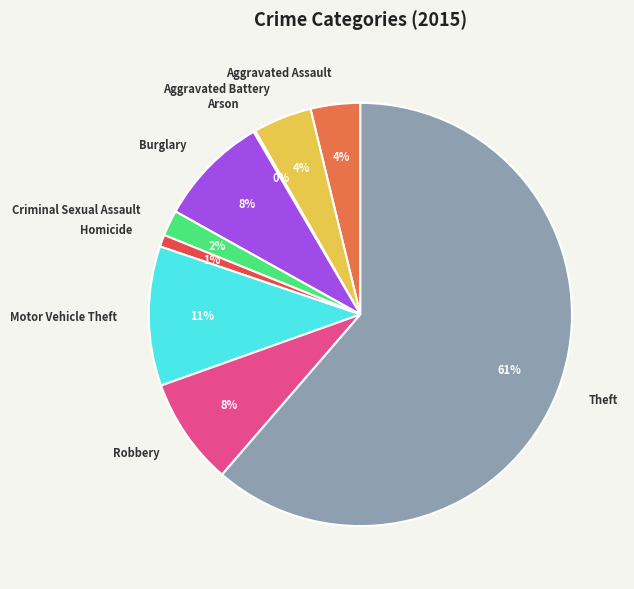

Is the sum of Homicide and Burglary greater than half?

No